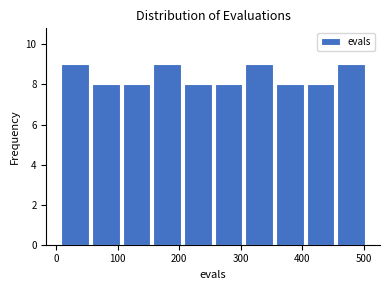

Reading left to right, transcribe this chart: for each bar, give the range it covers on the x-axis and its height. Neither the bar edges nor the heights are printed on the chart, so give them approximately, as read against the axes.

10 to 60: 9
60 to 110: 8
110 to 160: 8
160 to 210: 9
210 to 260: 8
260 to 300: 8
300 to 350: 9
350 to 400: 8
400 to 450: 8
450 to 500: 9